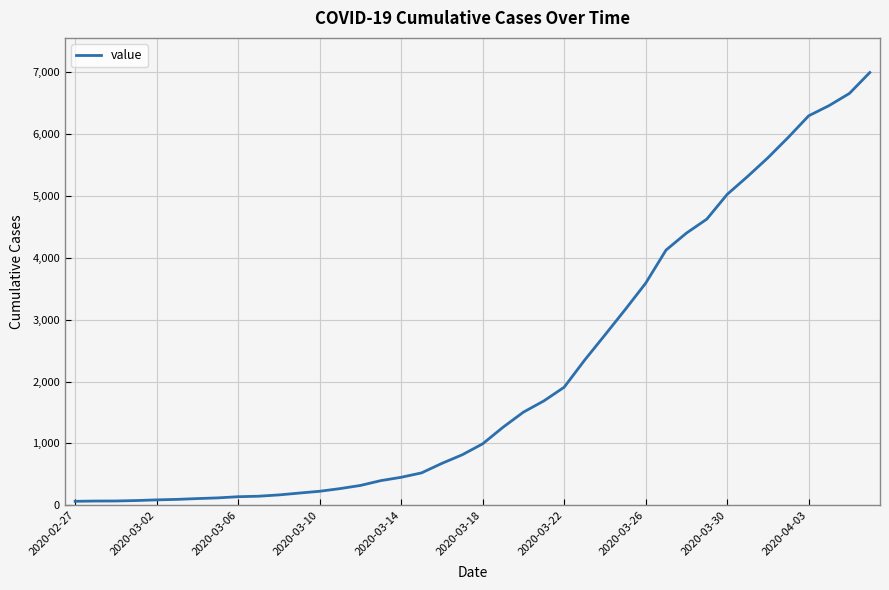

What is the maximum value shown in the chart?

6995